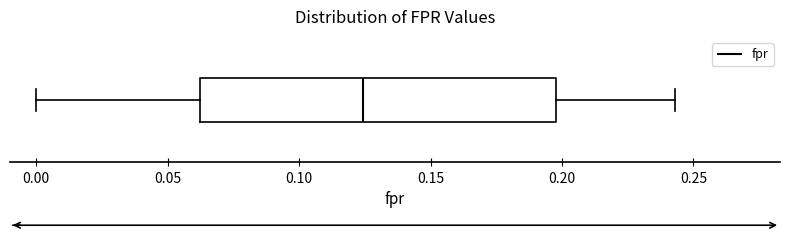

Where does the right whisker of the box end on the x-axis? The values are not printed on the chart, so give them approximately, as read against the axis.

0.245